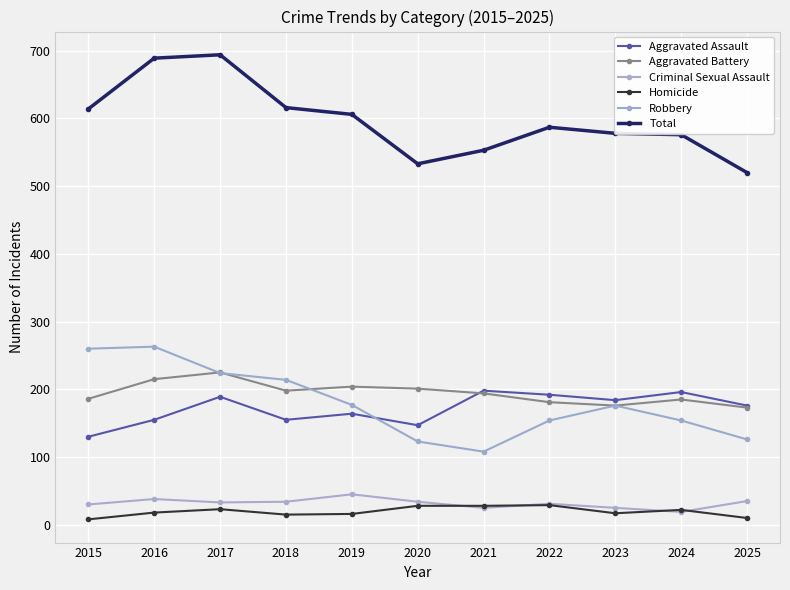

What is the sum of all Aggravated Assault values?

1886